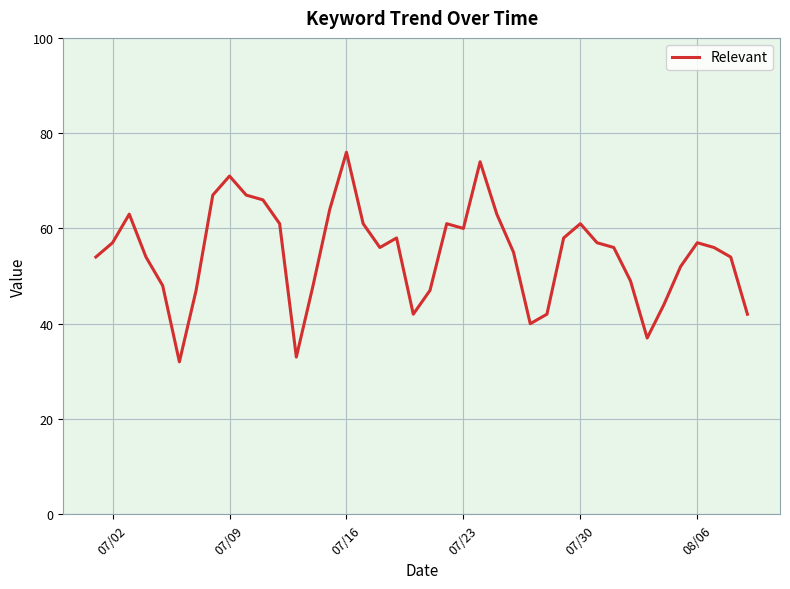

What is the greatest value displayed?

76